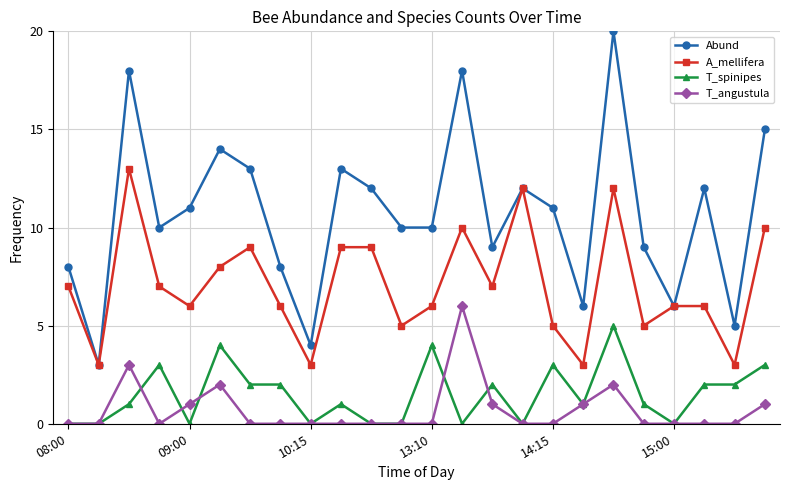

Rank the series by their maximum value, from highest to lowest.

Abund, A_mellifera, T_angustula, T_spinipes